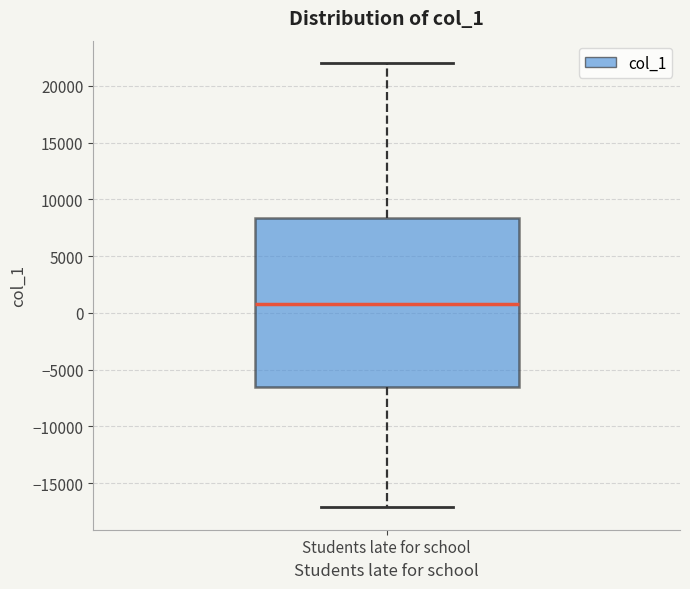

Where does the lower whisker of the box for Students late for school end on the y-axis? The values are not printed on the chart, so give them approximately, as read against the axis.

-17000